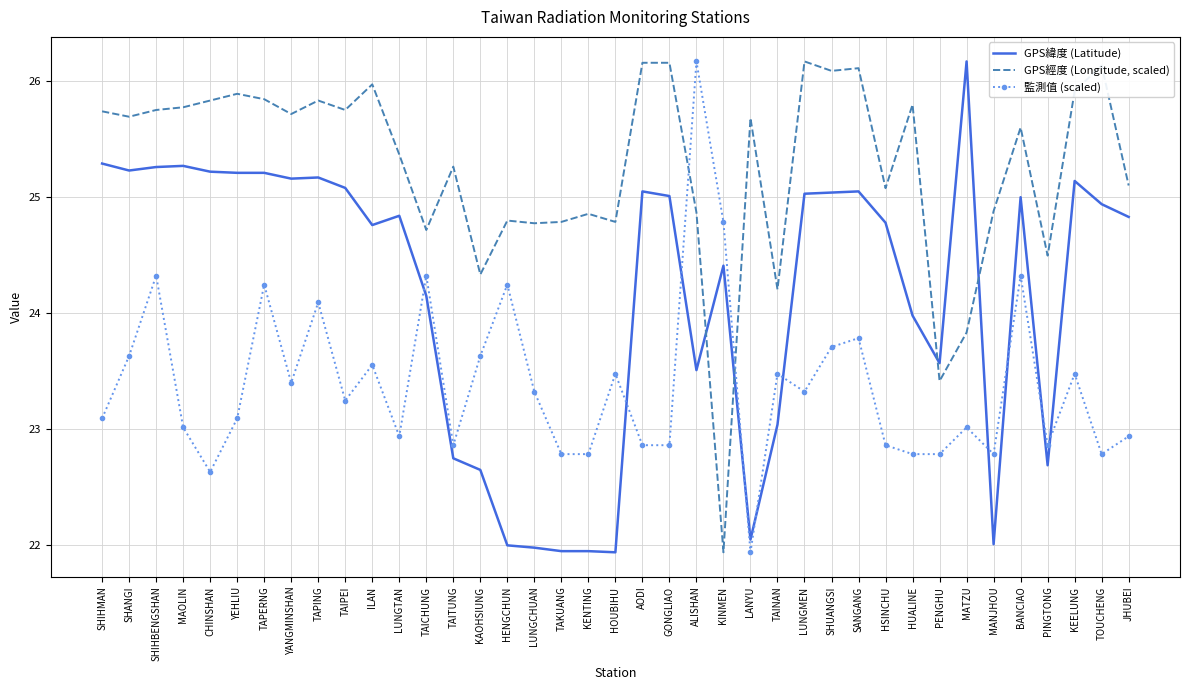

At how many categories does at least one series exceed 24?

38